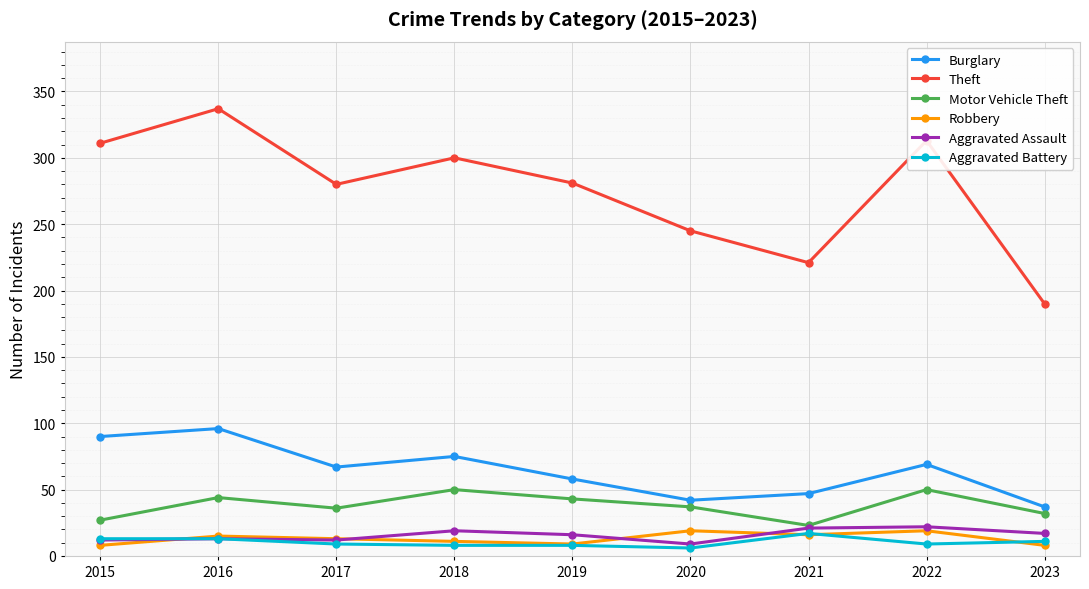

Is the value of Aggravated Assault at 2018 greater than the value of Robbery at 2023?

Yes